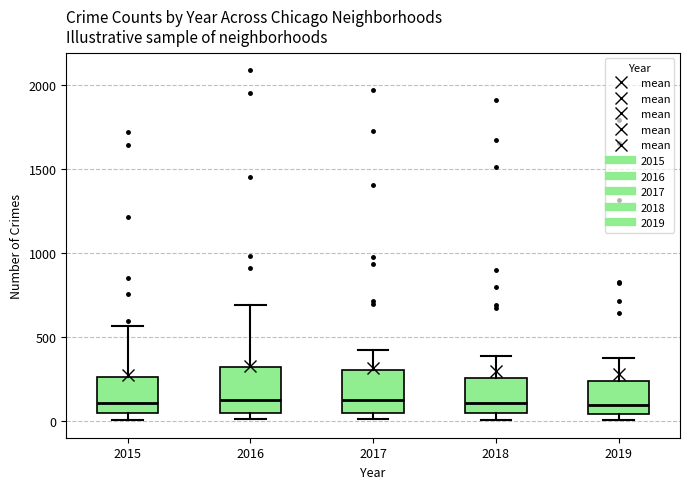

Where does the median line of the box at x = 2016 sit on the y-axis? The values are not printed on the chart, so give them approximately, as read against the axis.

150